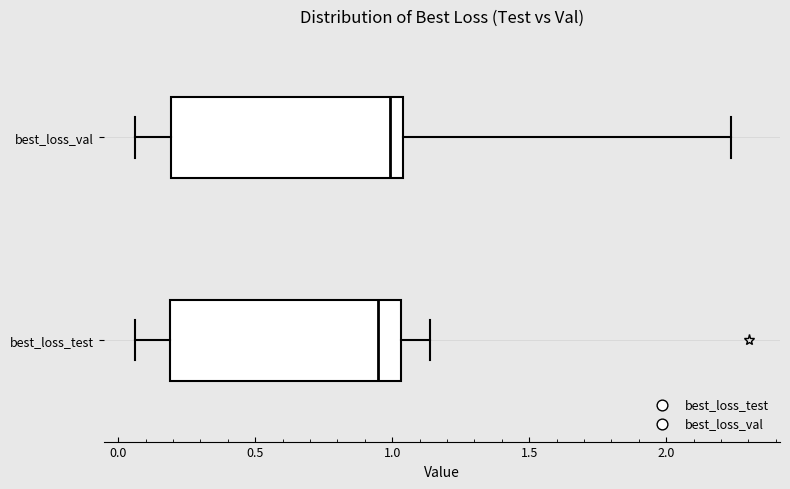

Reading bottom to top, read every box against the x-axis: the position of its median line, the range the box covers, and the ends of its whiskers. The values are not printed on the chart, so give them approximately, as read against the axis.

best_loss_test: median 0.95, box 0.20 to 1.05, whiskers 0.05 to 1.15
best_loss_val: median 1.00, box 0.20 to 1.05, whiskers 0.05 to 2.25